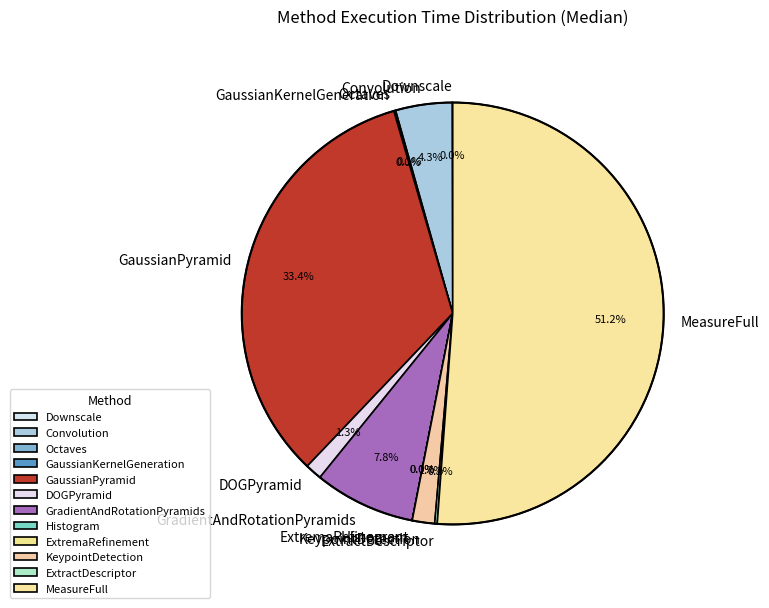

Between KeypointDetection and GradientAndRotationPyramids, which is larger?

GradientAndRotationPyramids